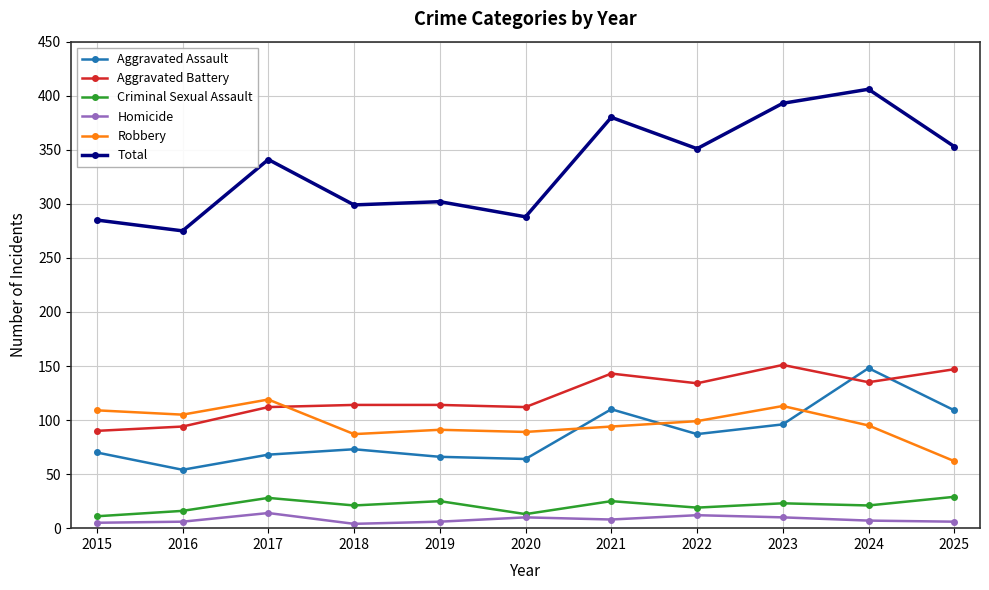

What is the total value across all series at 2015?

570